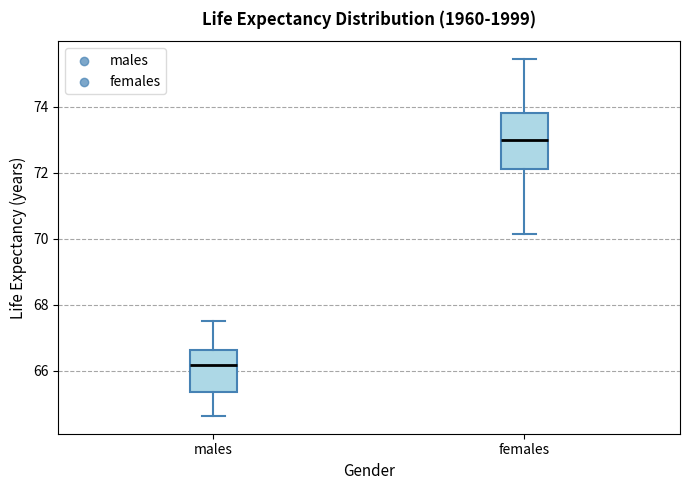

Which box is the tallest, from its lower edge to its upper edge?

females